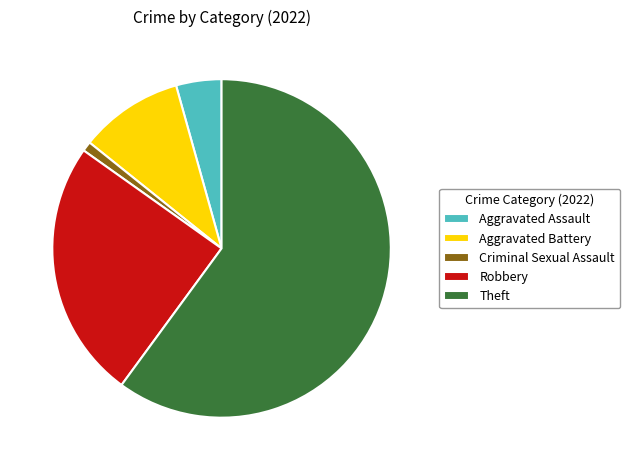

Is the sum of Aggravated Battery and Robbery greater than half?

No